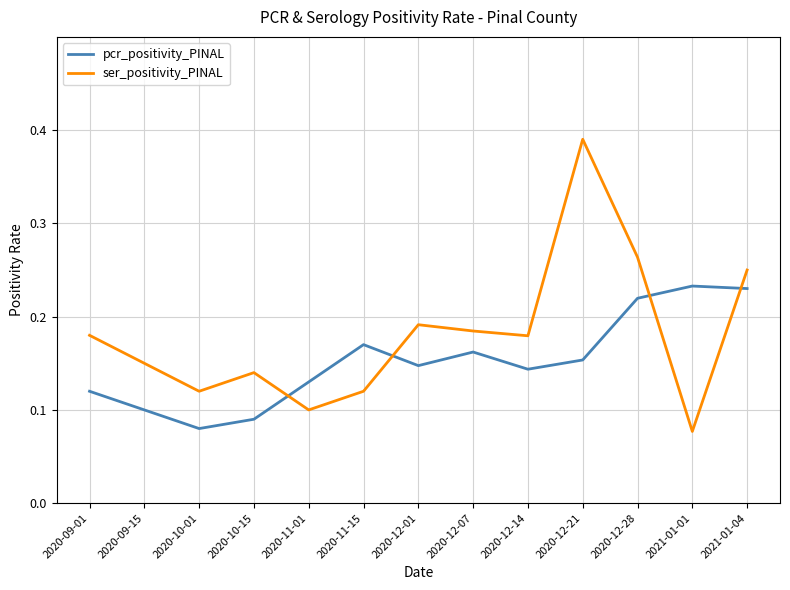

What position from the left is 2020-11-01?

5